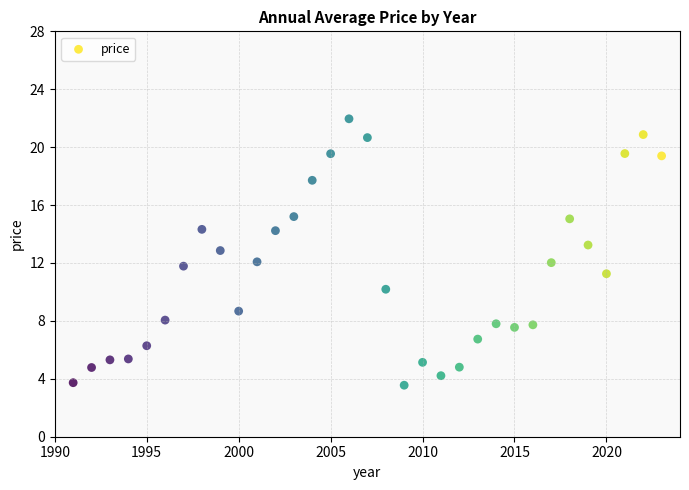

What is the range of Y values (max minus min)?

18.4